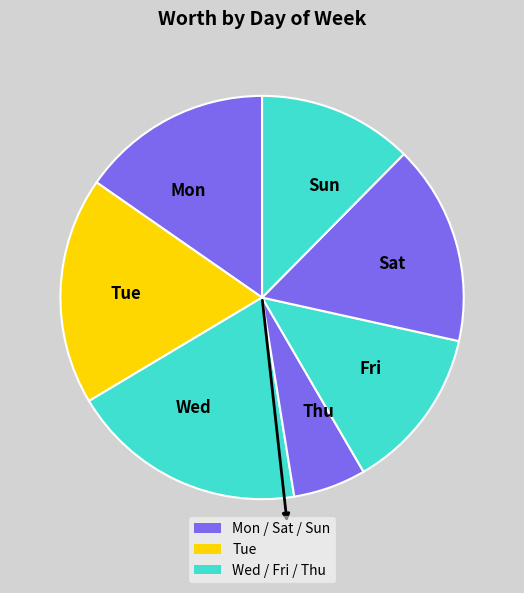

How many segments does this pie chart have?

7